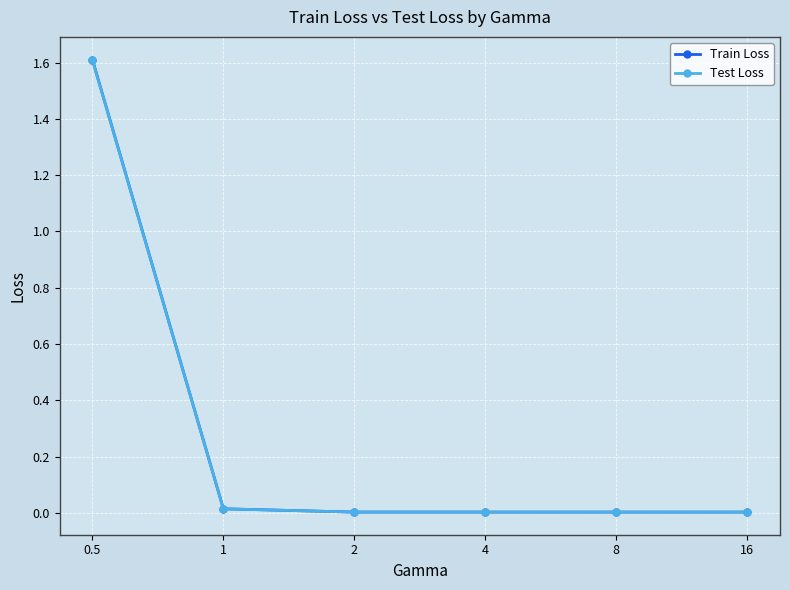

What is the label of the 5th point from the right?

1